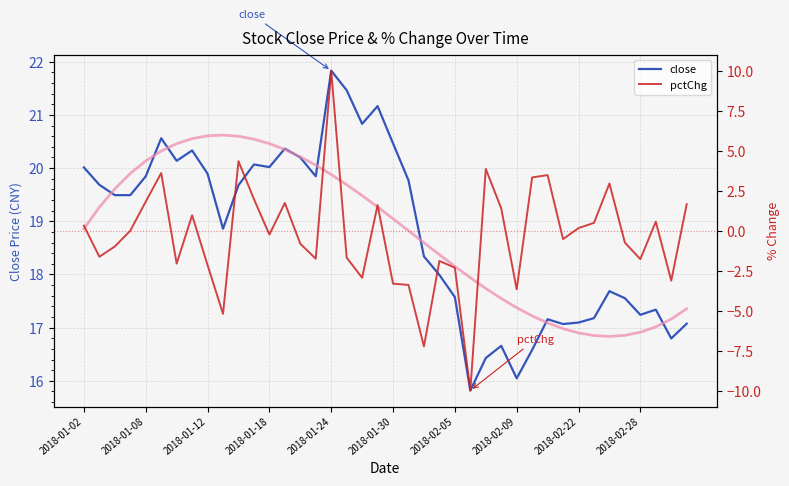

True or false: close trend has a value of 7.0 at 33.

False